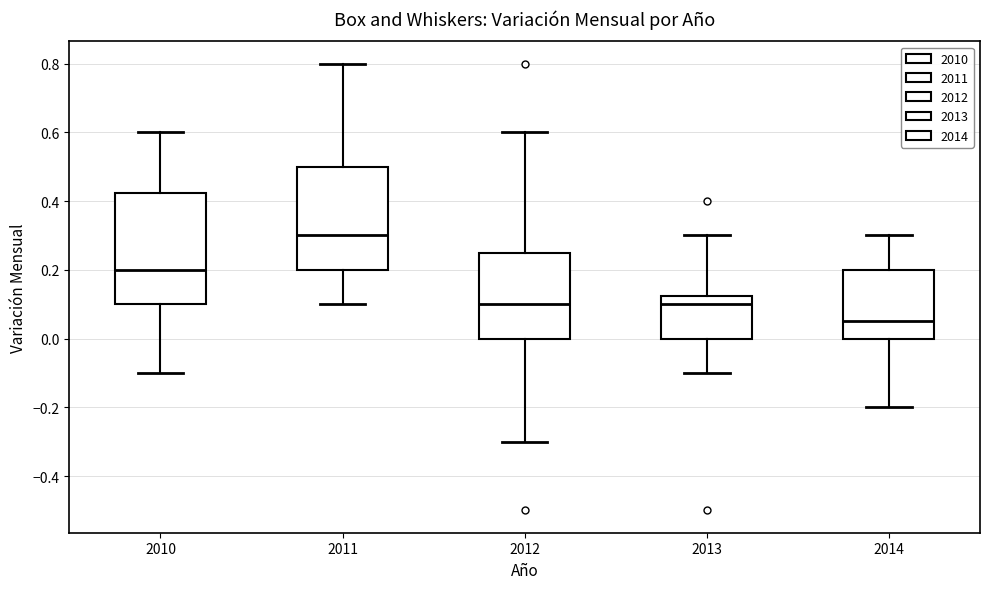

Which box has the highest median line?

2011